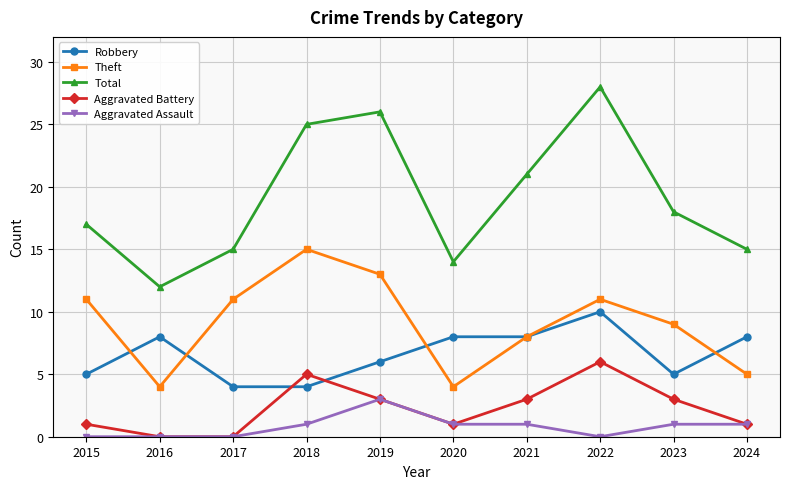

Reading right to left, extract all data points from this chart.

Robbery: 8	5	10	8	8	6	4	4	8	5
Theft: 5	9	11	8	4	13	15	11	4	11
Total: 15	18	28	21	14	26	25	15	12	17
Aggravated Battery: 1	3	6	3	1	3	5	0	0	1
Aggravated Assault: 1	1	0	1	1	3	1	0	0	0